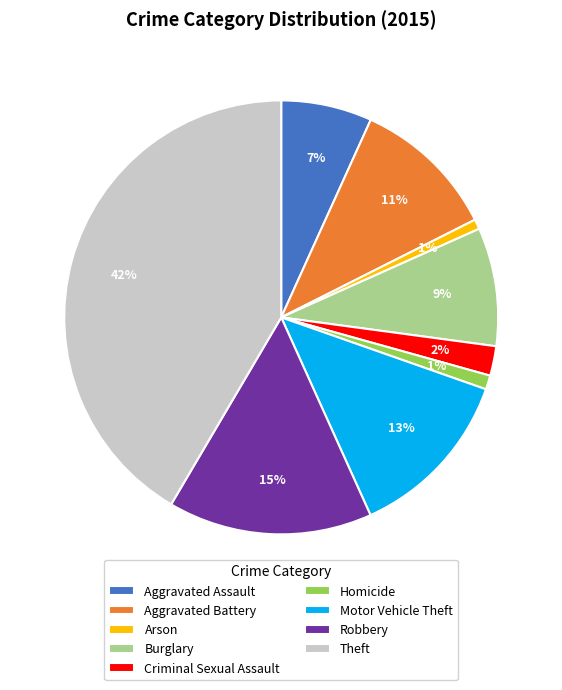

Is the sum of Homicide and Arson greater than half?

No